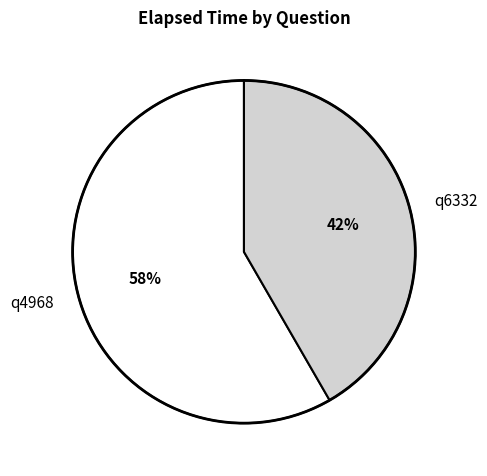

What is the largest slice in the pie chart?

q4968